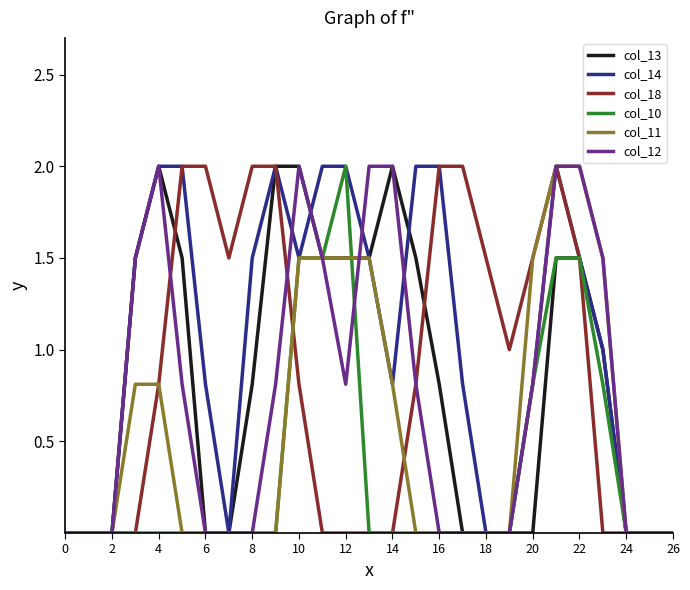

What is the difference between the second highest and second lowest values in the col_10 series?

1.5